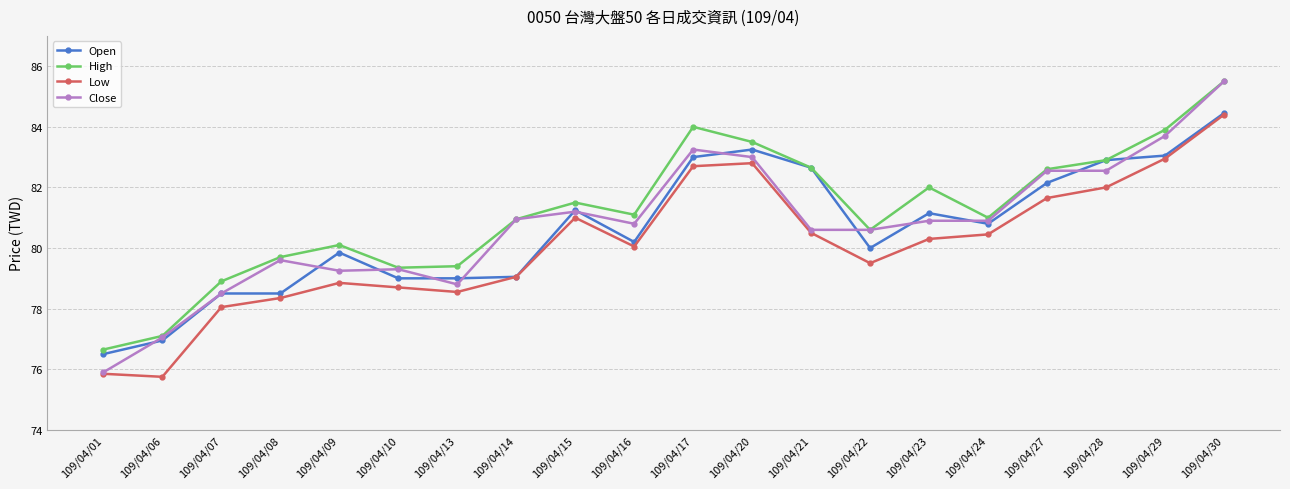

In Low, how many points are higher than both neighbors (excluding endpoints)?

3